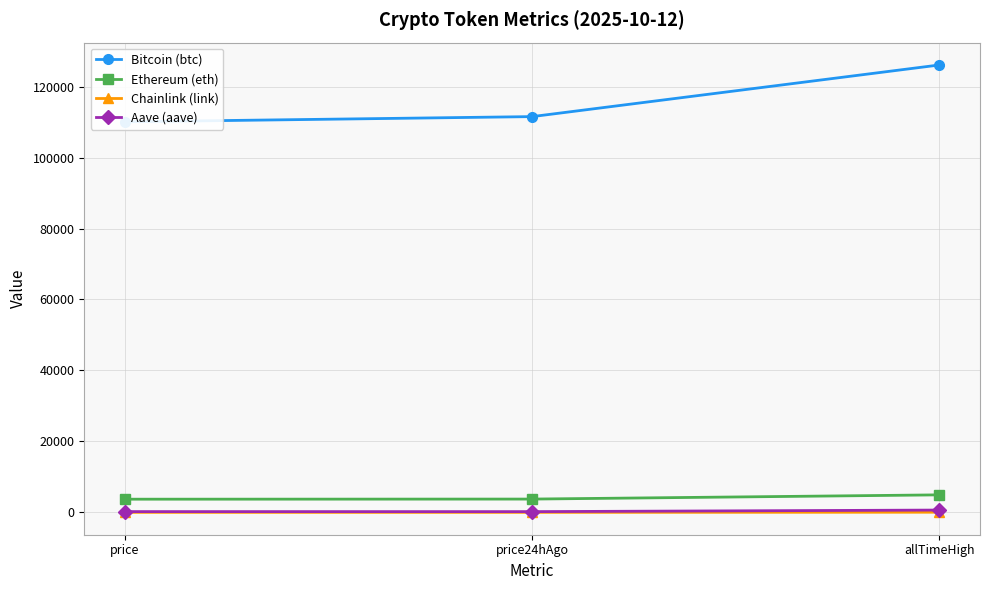

How many lines are shown in the chart?

4